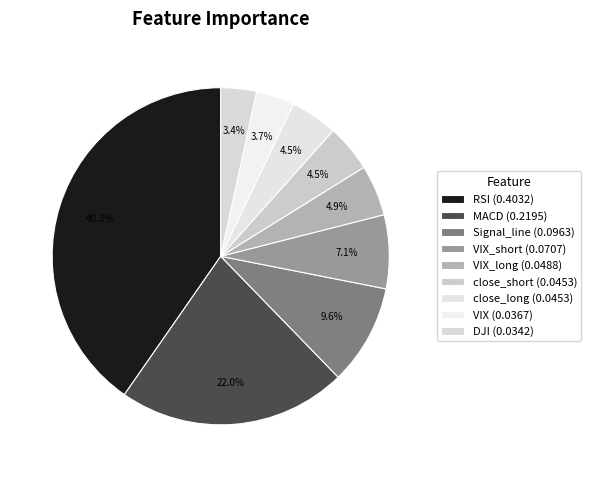

Count the number of slices in the pie.

9